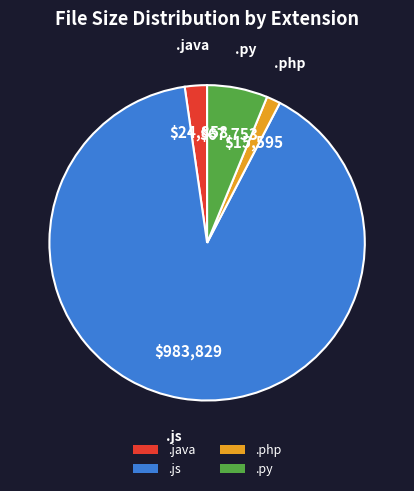

Combined, do .js and .php account for over 50%?

Yes